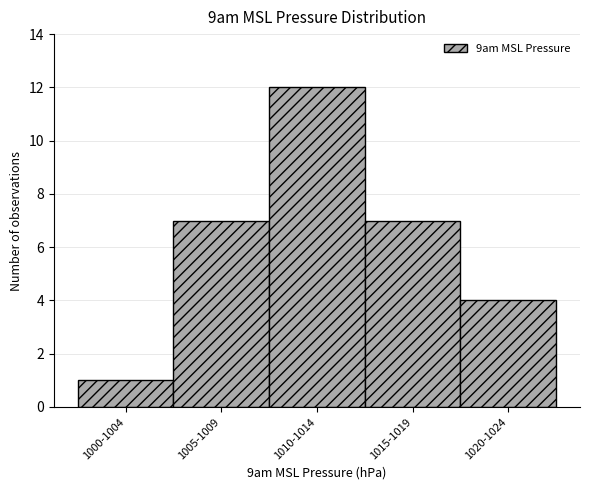

Reading left to right, what are all the values shown in this chart?

1	7	12	7	4